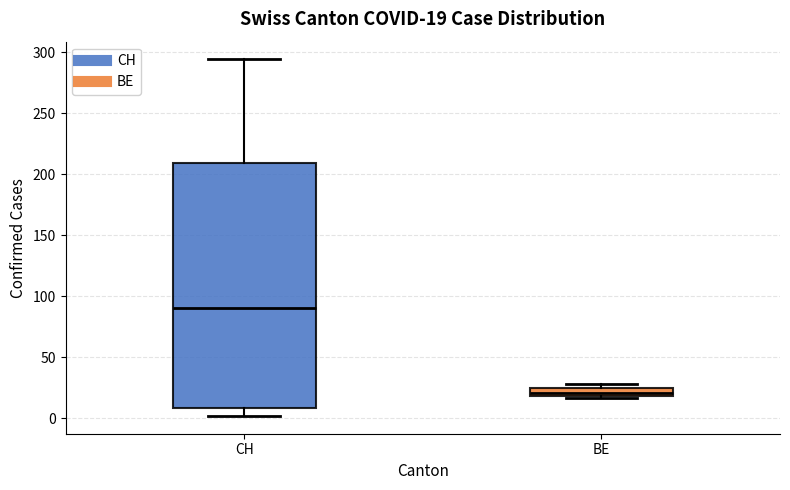

Which box's median line is the lowest?

BE